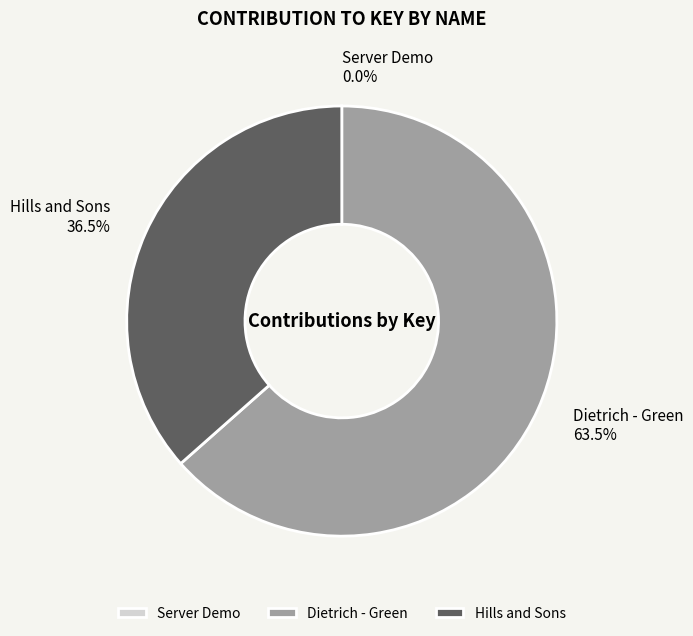

What portion of the pie excludes Dietrich - Green?

36.5%